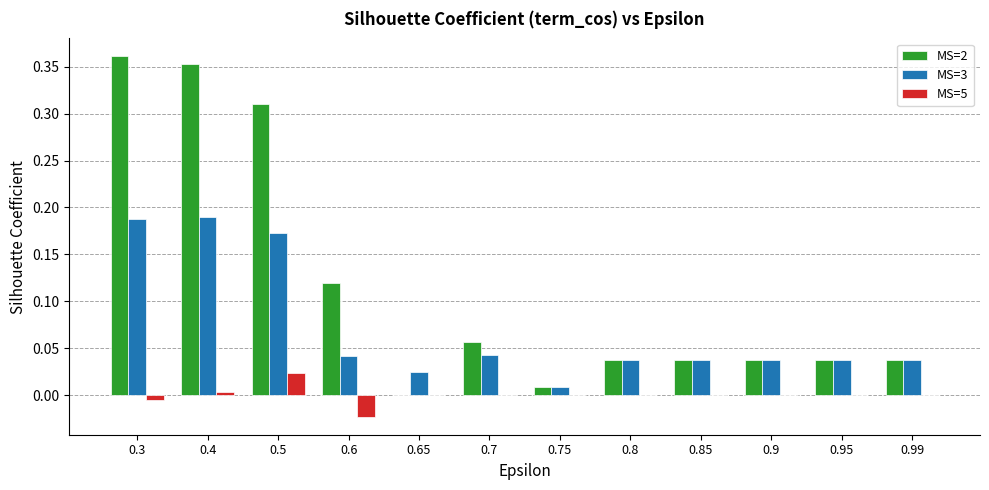

The MS=3 series shows 0.1 at 0.8. True or false?

False